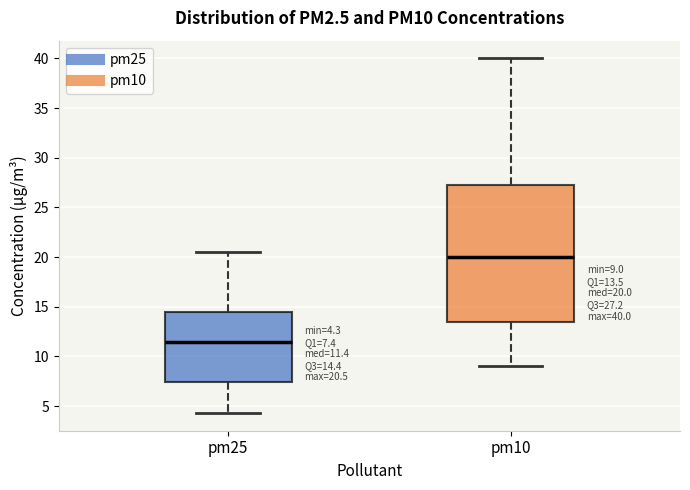

Which box is the tallest, from its lower edge to its upper edge?

pm10